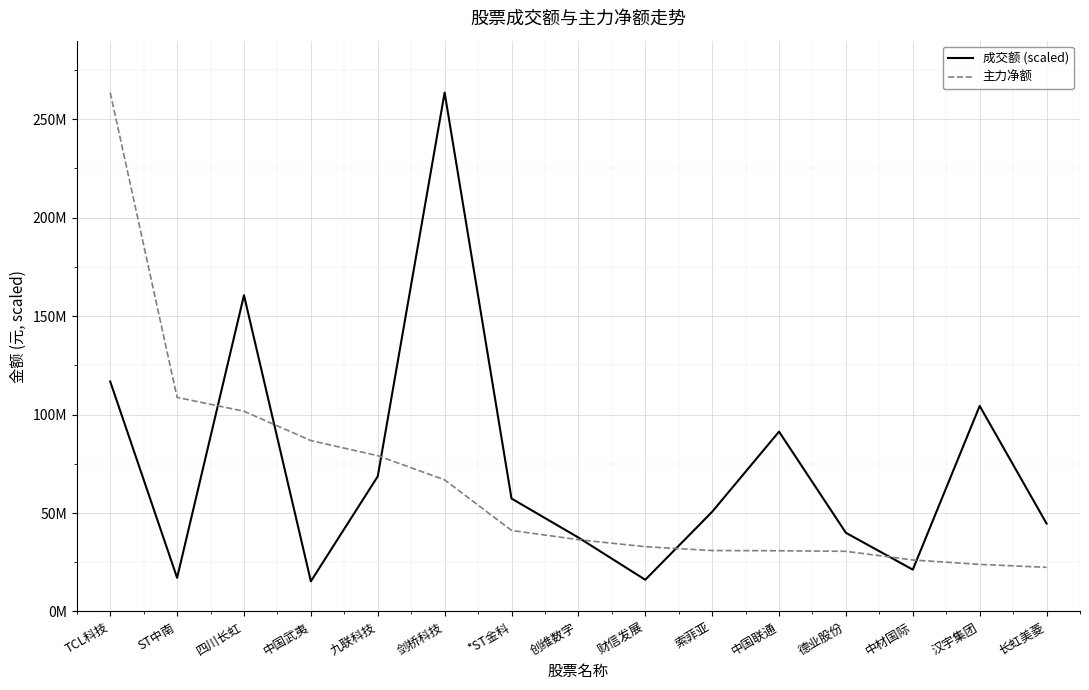

Does the chart have visible grid lines?

Yes